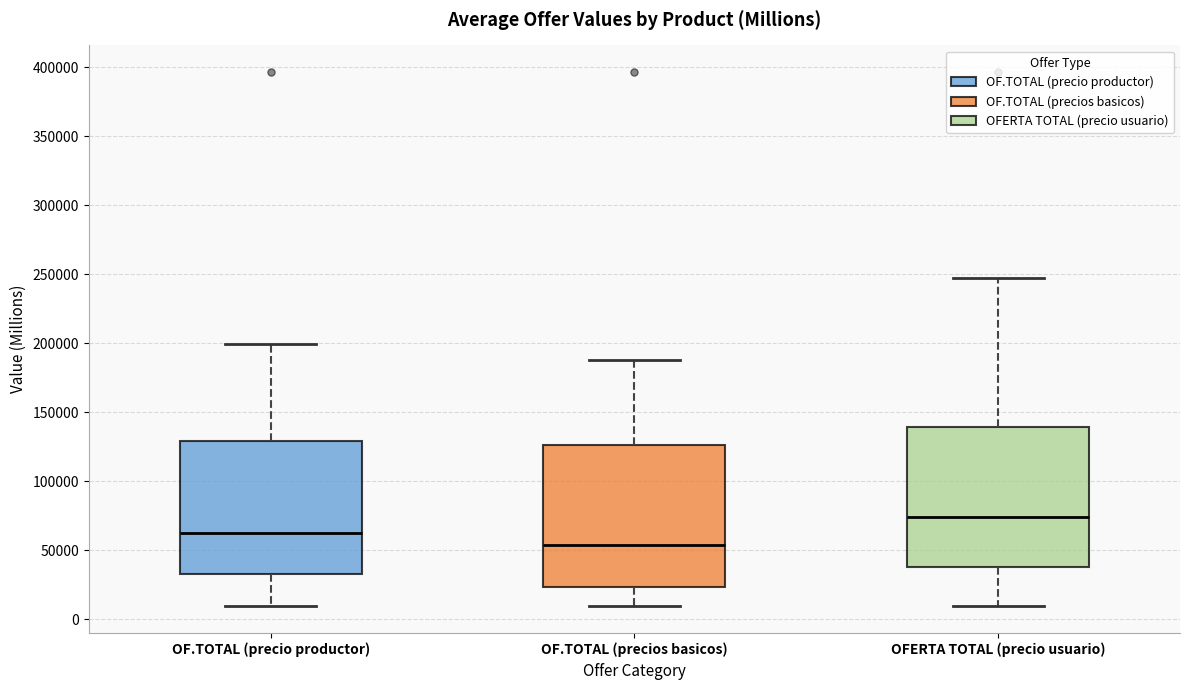

Reading left to right, transcribe this box plot: for each box, give where its median line is, the range the box spans, and where its two whiskers end, as read against the y-axis. The values are not printed on the chart, so give them approximately, as read against the axis.

OF.TOTAL (precio productor): median 60000, box 35000 to 130000, whiskers 10000 to 200000
OF.TOTAL (precios basicos): median 55000, box 25000 to 125000, whiskers 10000 to 190000
OFERTA TOTAL (precio usuario): median 75000, box 40000 to 140000, whiskers 10000 to 245000